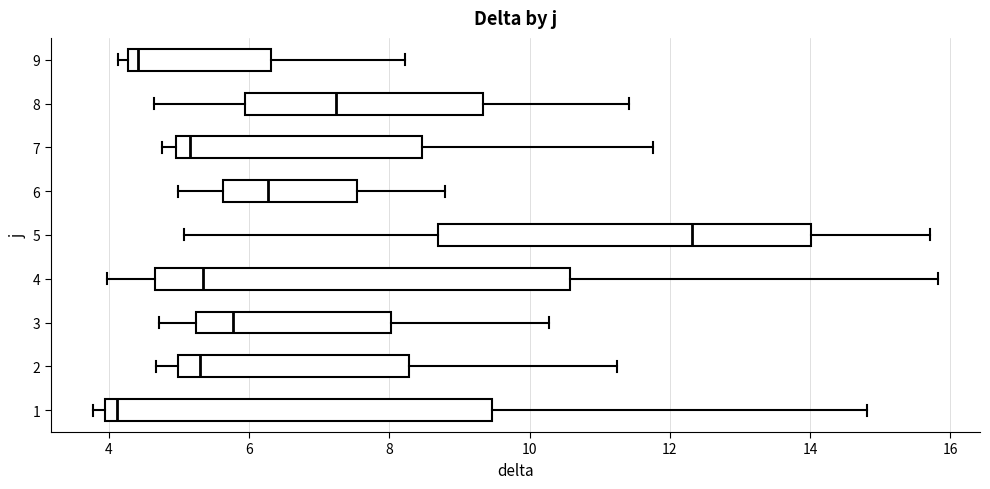

Reading bottom to top, transcribe this box plot: for each box, give where its median line is, the range the box spans, and where its two whiskers end, as read against the x-axis. The values are not printed on the chart, so give them approximately, as read against the axis.

1: median 4.2, box 4.0 to 9.4, whiskers 3.8 to 14.8
2: median 5.4, box 5.0 to 8.2, whiskers 4.6 to 11.2
3: median 5.8, box 5.2 to 8.0, whiskers 4.8 to 10.2
4: median 5.4, box 4.6 to 10.6, whiskers 4.0 to 15.8
5: median 12.4, box 8.6 to 14.0, whiskers 5.0 to 15.8
6: median 6.2, box 5.6 to 7.6, whiskers 5.0 to 8.8
7: median 5.2, box 5.0 to 8.4, whiskers 4.8 to 11.8
8: median 7.2, box 6.0 to 9.4, whiskers 4.6 to 11.4
9: median 4.4, box 4.2 to 6.4, whiskers 4.2 (just left of the box's left edge) to 8.2